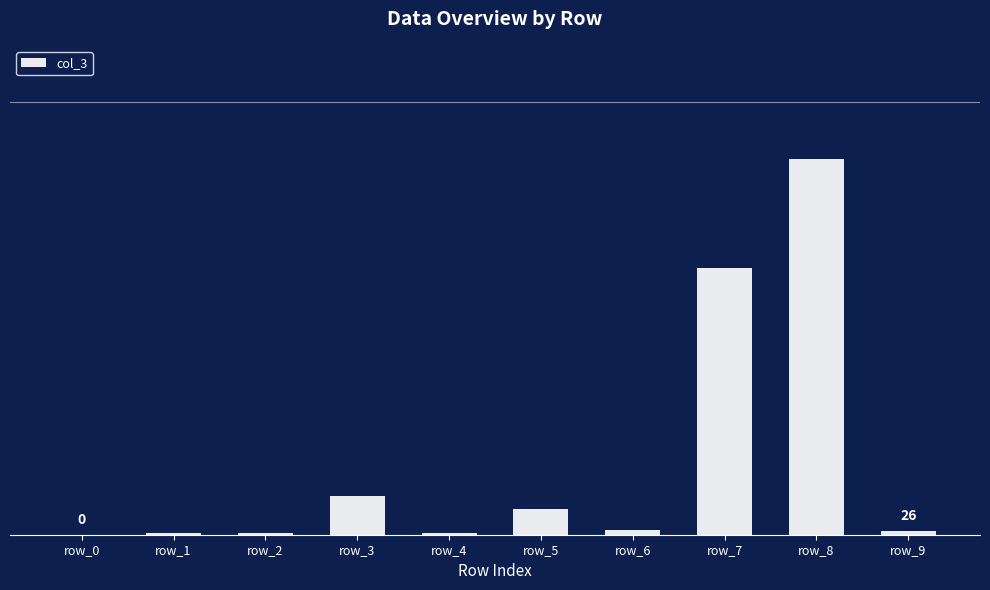

True or false: the data shows 50 at row_6.

False